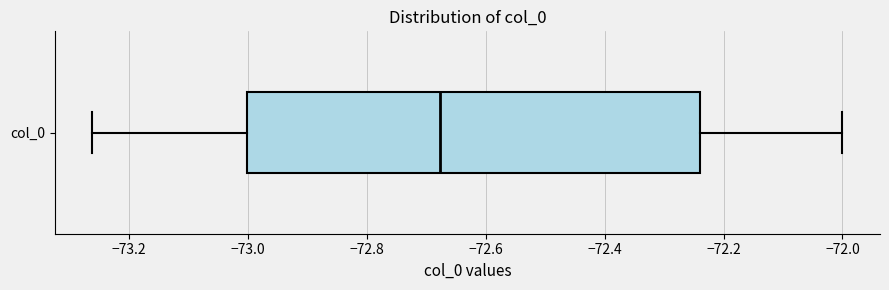

Read this box plot against the x-axis: the position of the median line, the range covered by the box, and the ends of both whiskers. The values are not printed on the chart, so give them approximately, as read against the axis.

median -72.68, box -73.00 to -72.24, whiskers -73.26 to -72.00